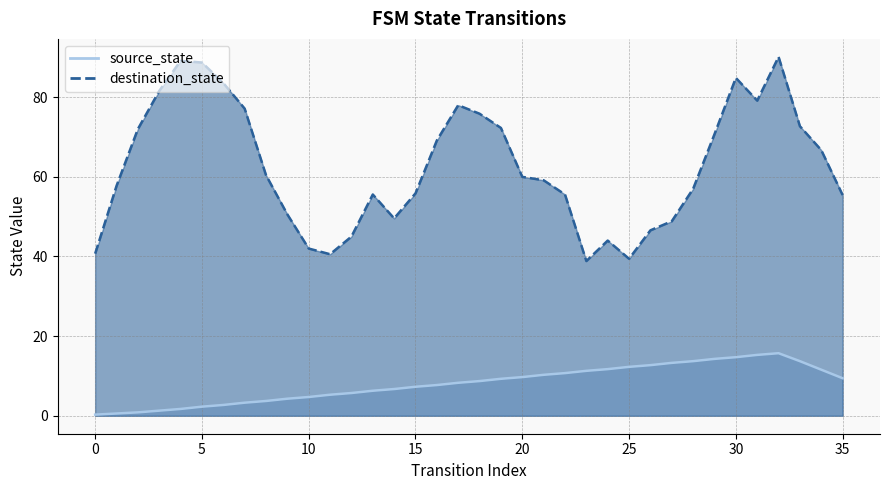

At 4, list the series in order from smallest to largest.

source_state, destination_state